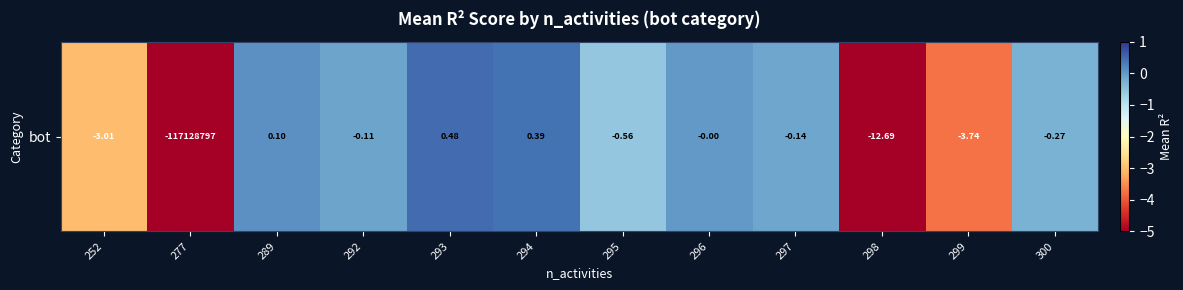

Is it true that the value at 252 is -1.0?

False